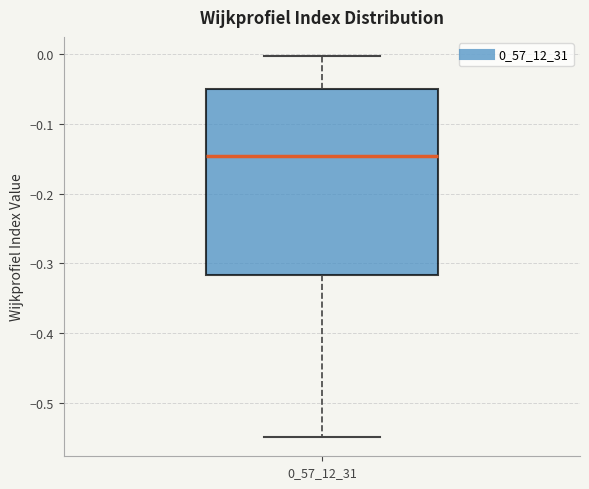

Where does the median line of the box at x = 0_57_12_31 sit on the y-axis? The values are not printed on the chart, so give them approximately, as read against the axis.

-0.15